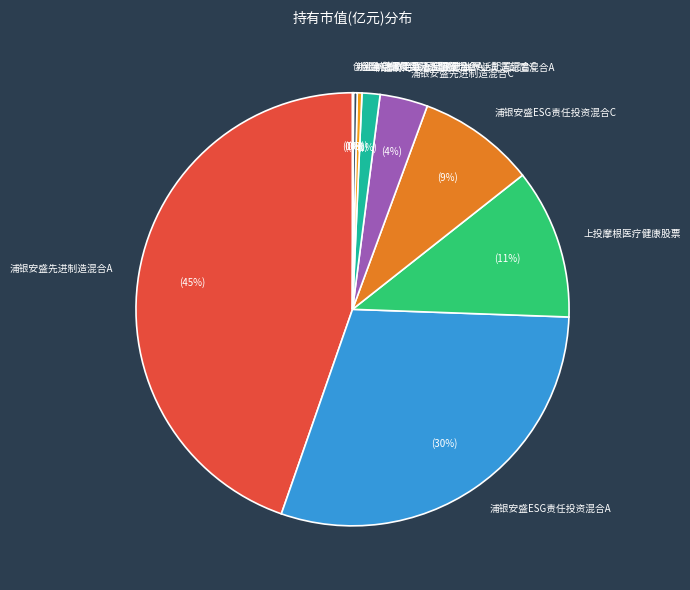

Is it true that 创金合信景雯灵活配置混合A is 0% of the pie?

True